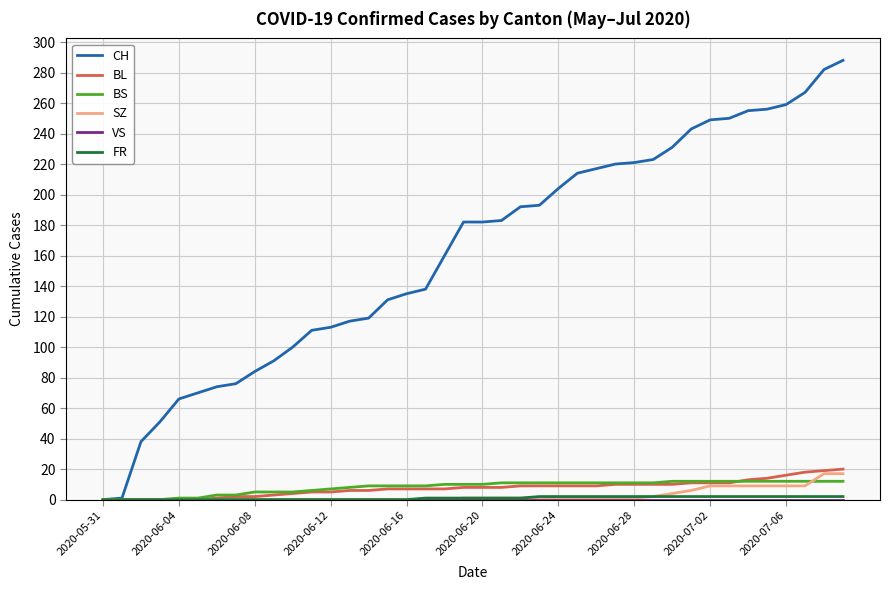

Which series has the largest range (max minus min)?

CH